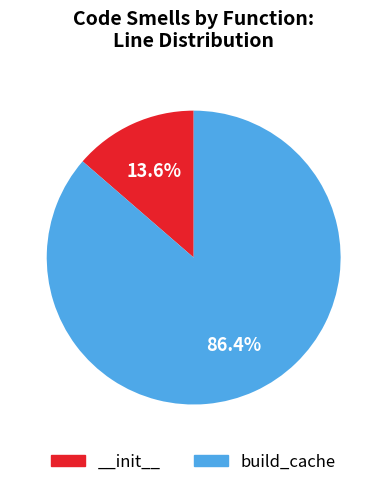

Is the sum of build_cache and __init__ greater than half?

Yes